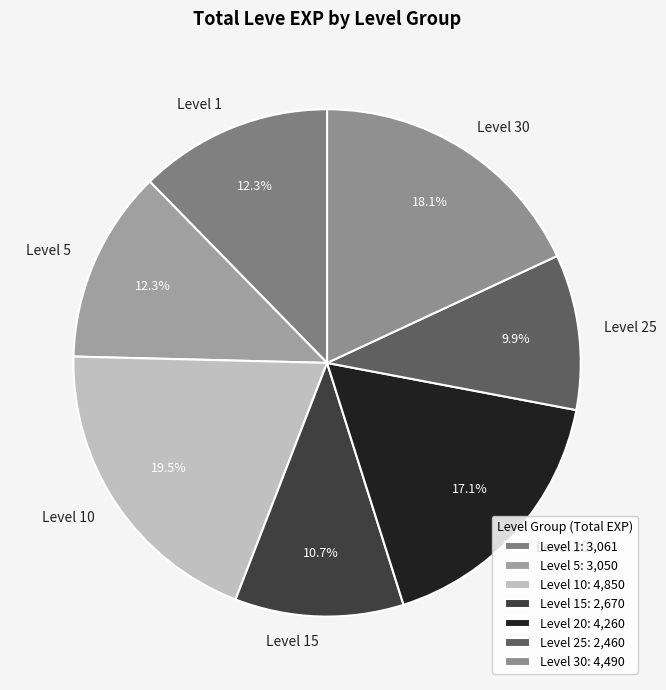

What is the ratio of the value at Level 5 to the value at Level 30?

0.7